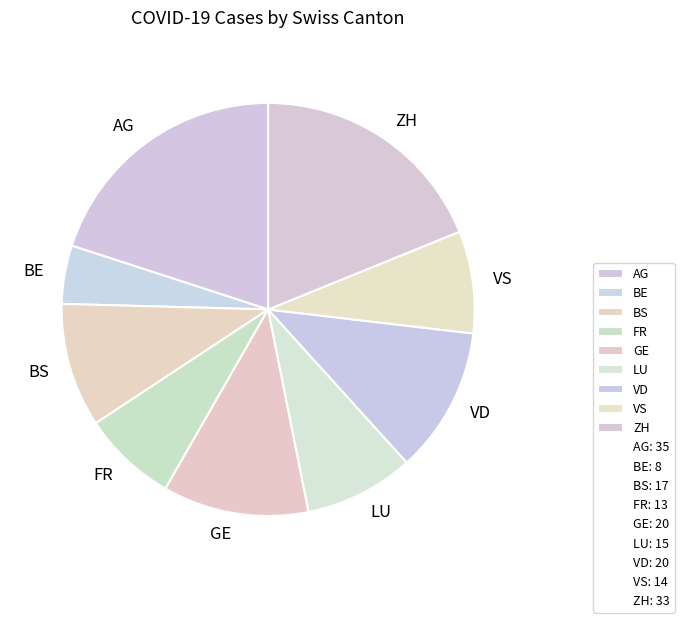

Do FR and VS together represent more than half of the pie?

No